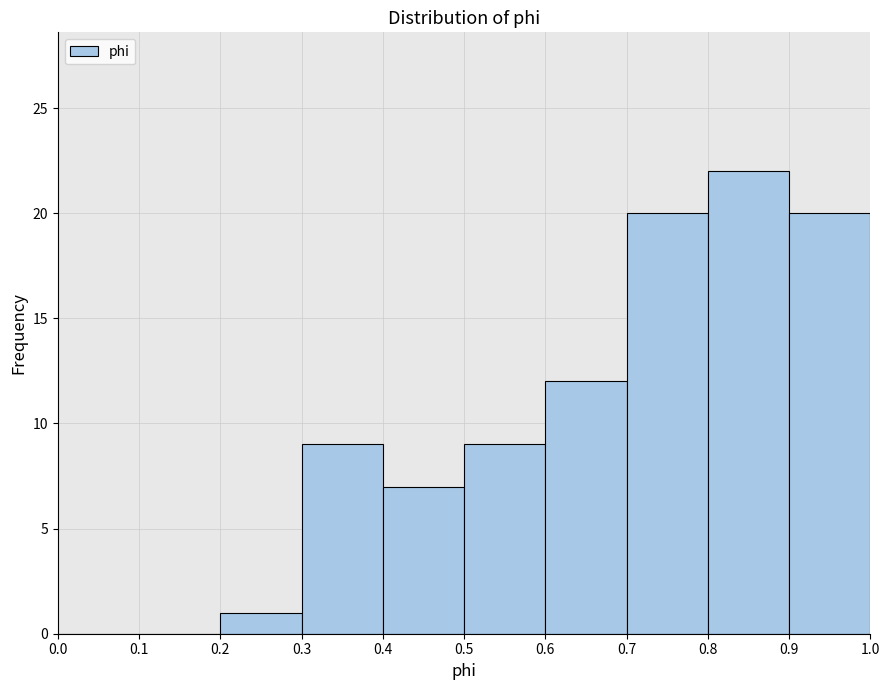

Reading left to right, transcribe this chart: for each bar, give the range it covers on the x-axis and its height. The values are not printed on the chart, so give them approximately, as read against the axis.

0.0 to 0.1: 0
0.1 to 0.2: 0
0.2 to 0.3: 1
0.3 to 0.4: 9
0.4 to 0.5: 7
0.5 to 0.6: 9
0.6 to 0.7: 12
0.7 to 0.8: 20
0.8 to 0.9: 22
0.9 to 1.0: 20